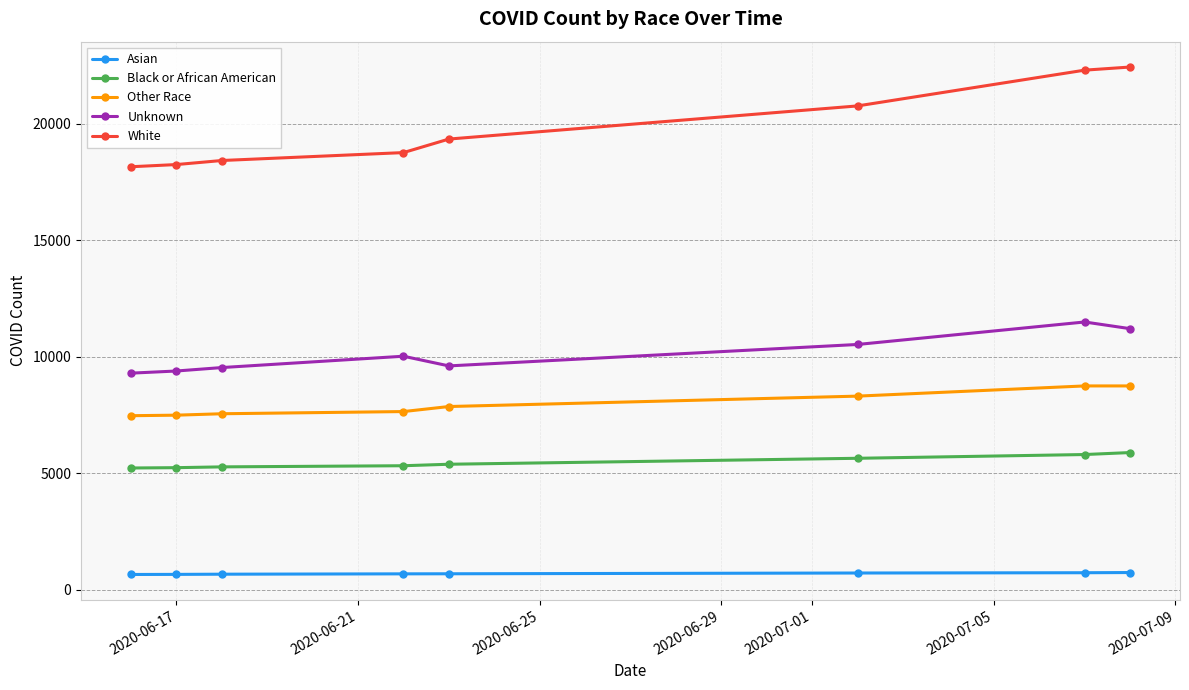

What is the smallest value displayed?

646